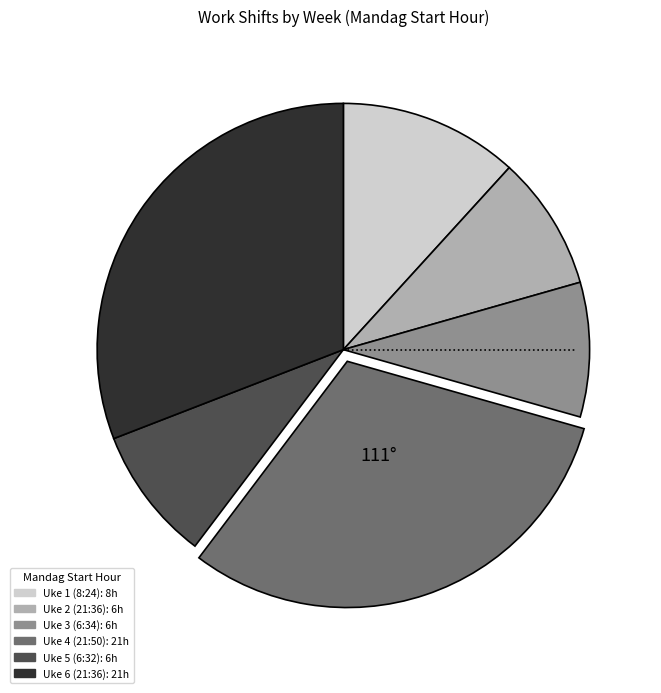

Do Uke 1 (8:24) and Uke 2 (21:36) together represent more than half of the pie?

No